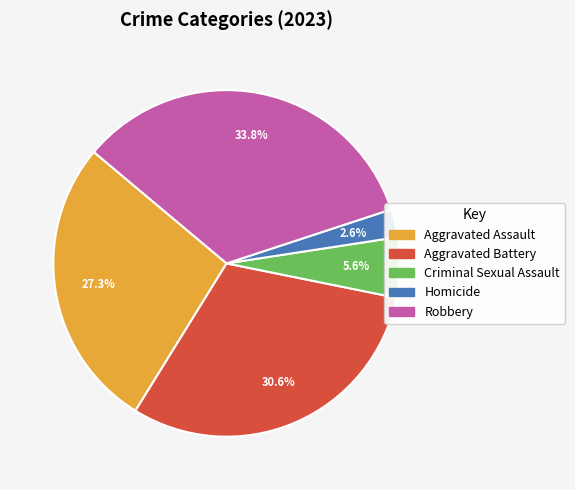

To the nearest percent, what is the difference between the Homicide and Criminal Sexual Assault slice percentages?

3%